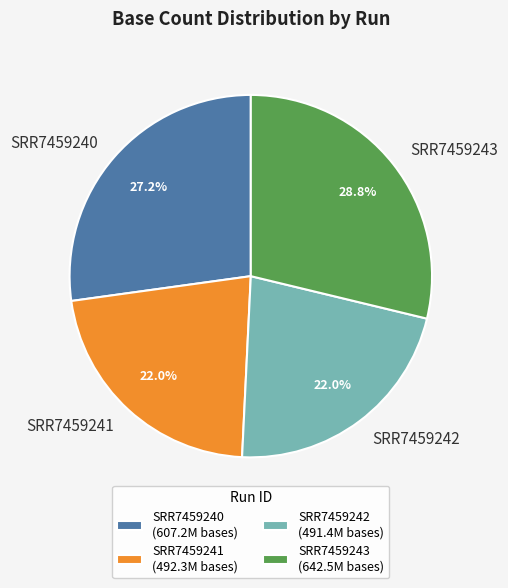

Do SRR7459242 and SRR7459241 together represent more than half of the pie?

No